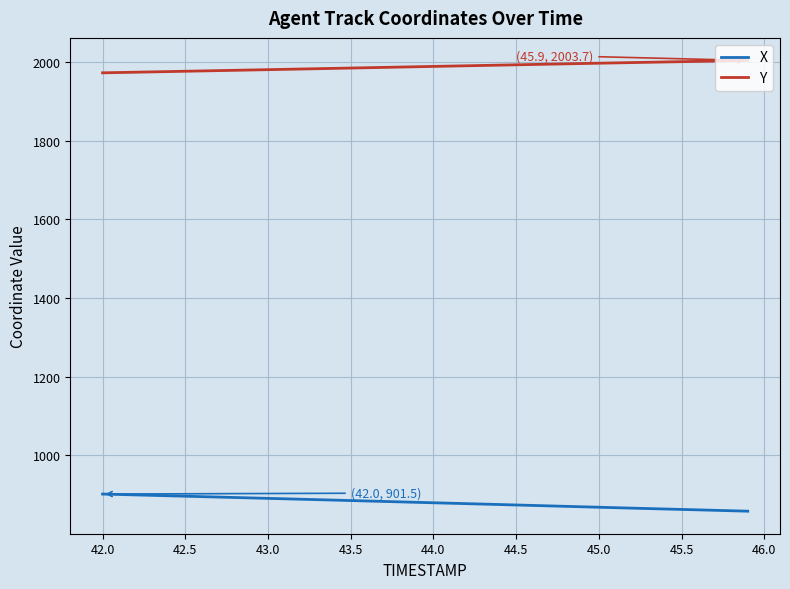

Does the chart display data point markers on the line(s)?

No